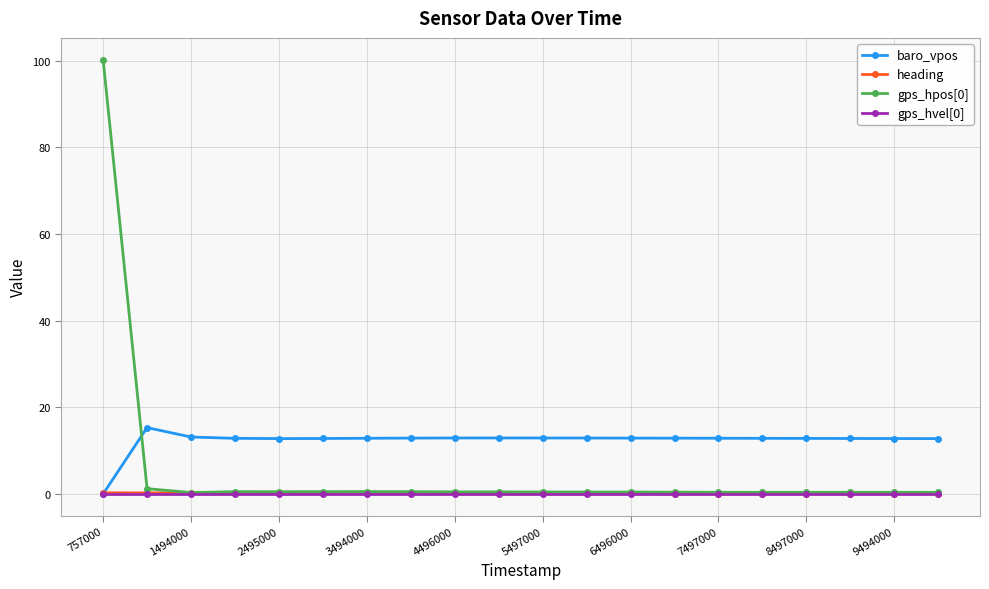

Which series ends up on top after the final intersection of baro_vpos and gps_hpos[0]?

baro_vpos